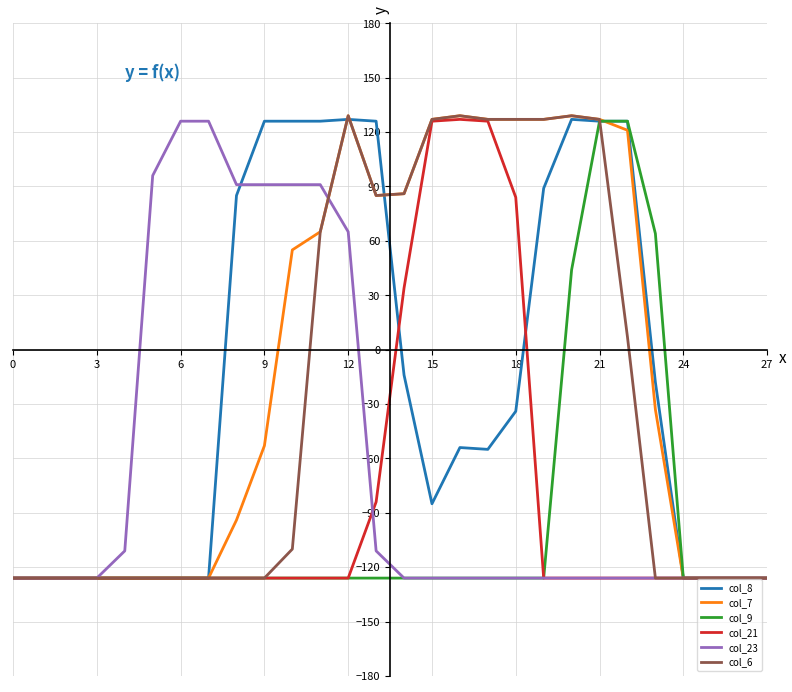

What is the minimum value shown in the chart?

-126